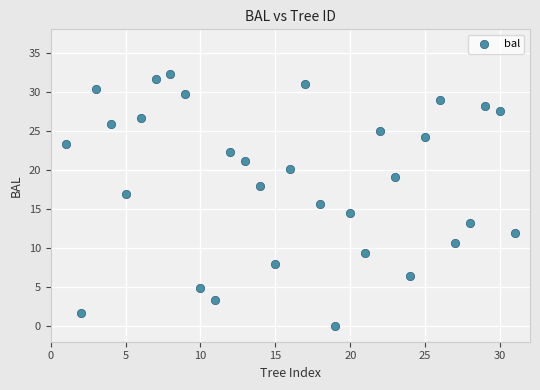

What is the range of X values (max minus min)?

30.0